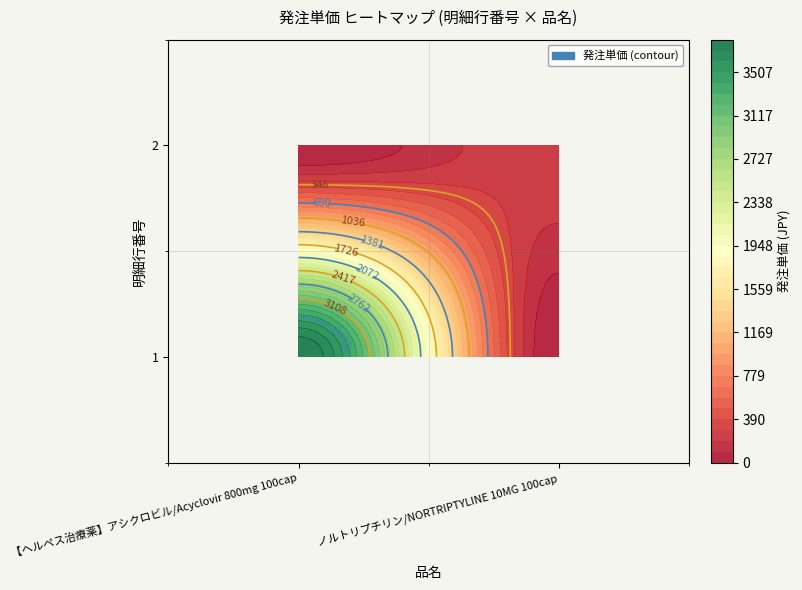

What is the sum of all 1 values?

3799